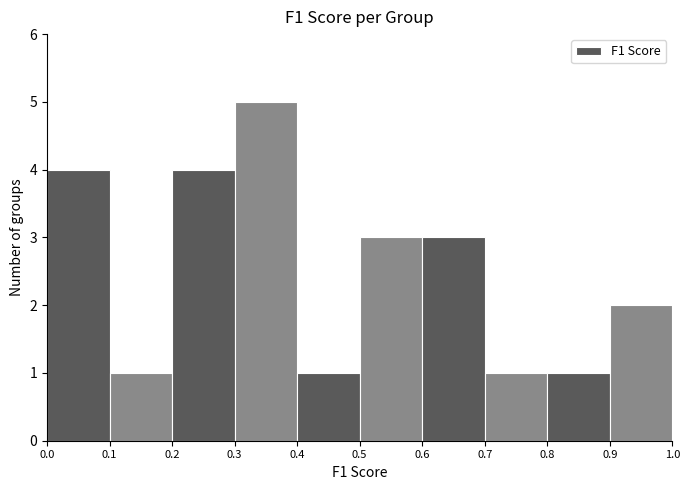

Reading left to right, transcribe this chart: for each bar, give the range it covers on the x-axis and its height. The values are not printed on the chart, so give them approximately, as read against the axis.

0.0 to 0.1: 4
0.1 to 0.2: 1
0.2 to 0.3: 4
0.3 to 0.4: 5
0.4 to 0.5: 1
0.5 to 0.6: 3
0.6 to 0.7: 3
0.7 to 0.8: 1
0.8 to 0.9: 1
0.9 to 1.0: 2